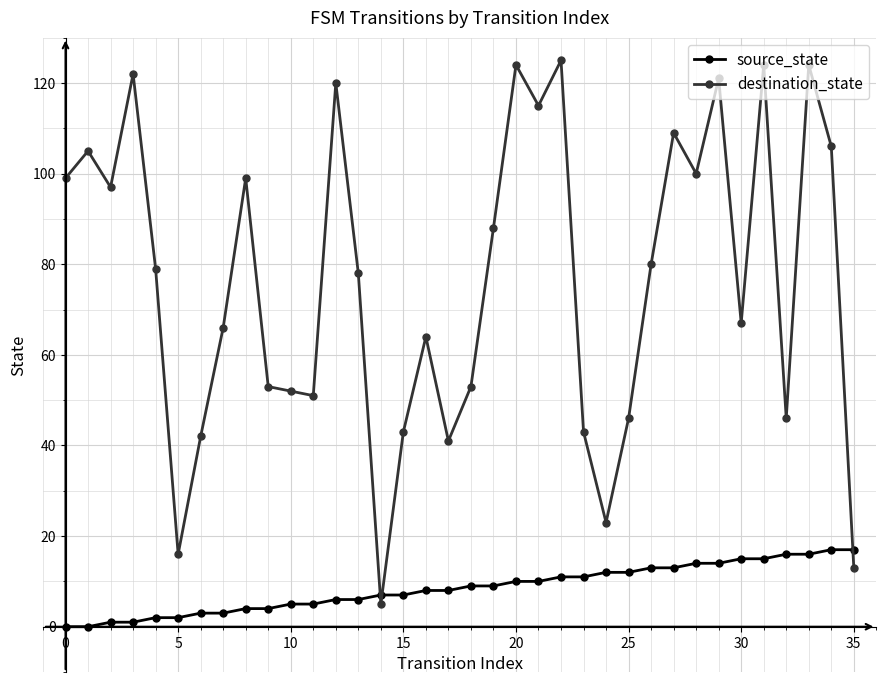

Which series has the largest total across all categories?

destination_state